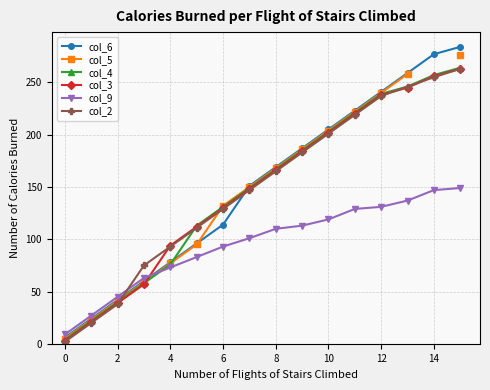

The col_3 series shows 68 at 10. True or false?

False